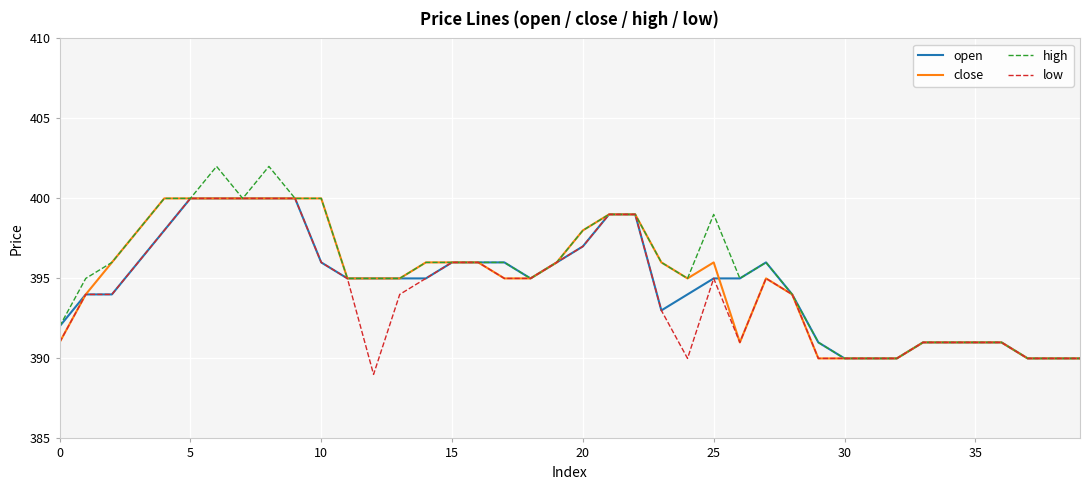

What is the minimum value shown in the chart?

389